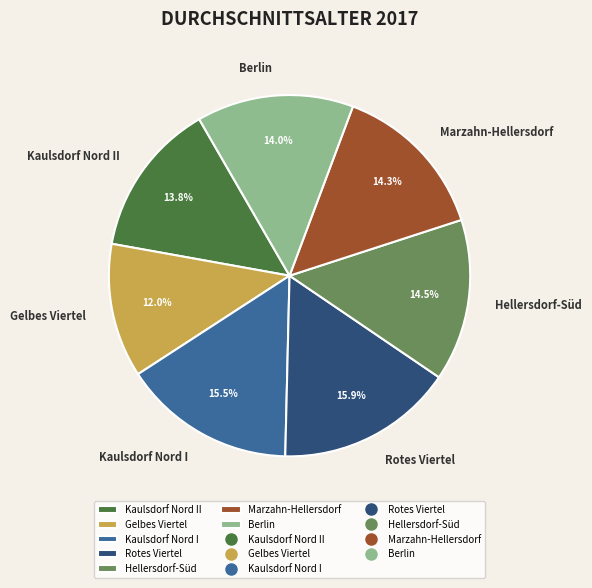

What percentage do Rotes Viertel and Marzahn-Hellersdorf together represent?

30.2%